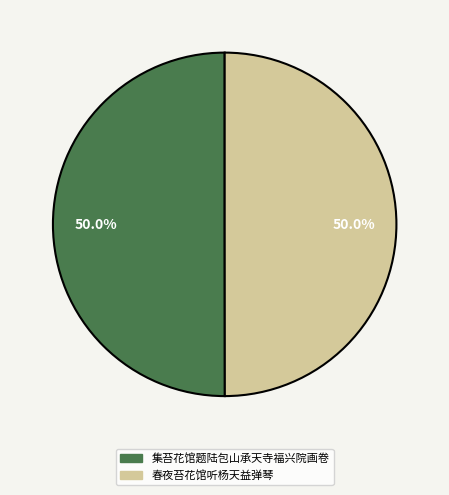

Approximately how many times larger is the value at 春夜苔花馆听杨天益弹琴 compared to 集苔花馆题陆包山承天寺福兴院画卷?

1.0